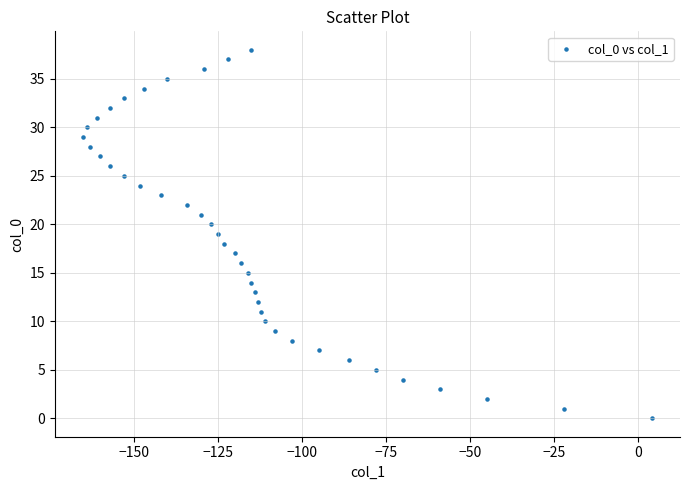

What is the range of Y values (max minus min)?

38